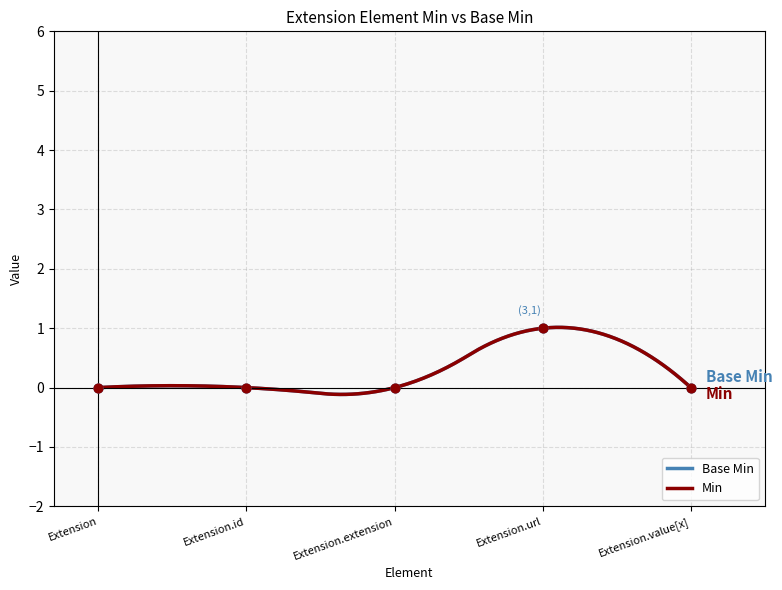

Is the value of Base Min at Extension.value[x] greater than the value of Min at Extension?

No